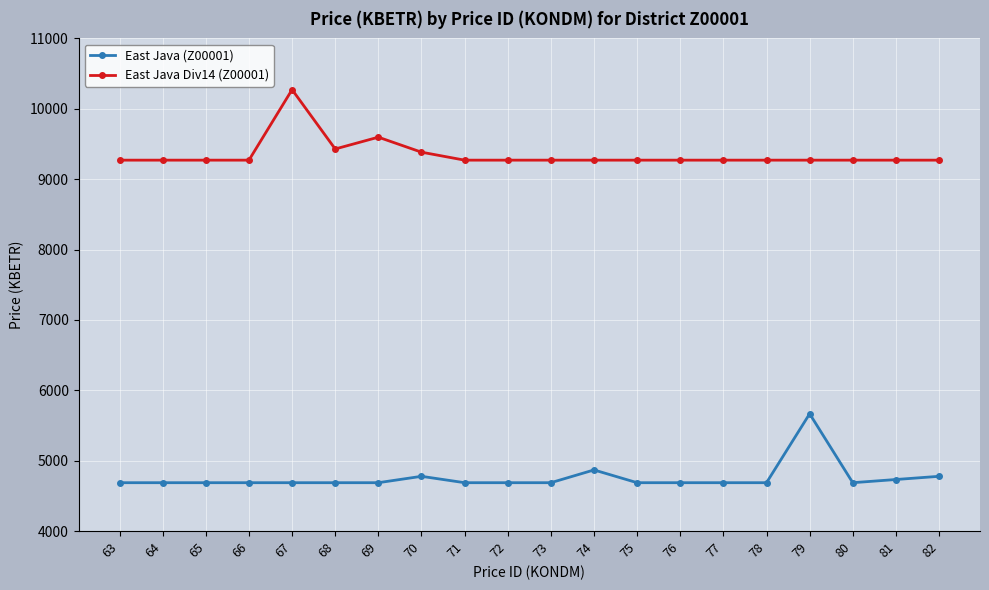

What is the greatest value displayed?

10272.0